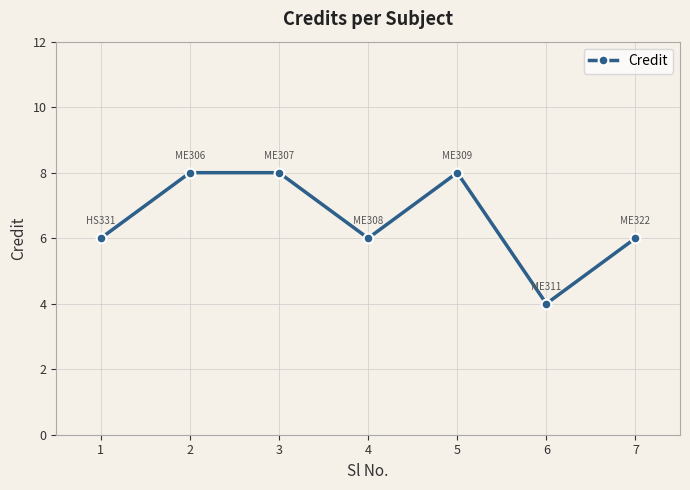

How many values are between 6 and 8?

6